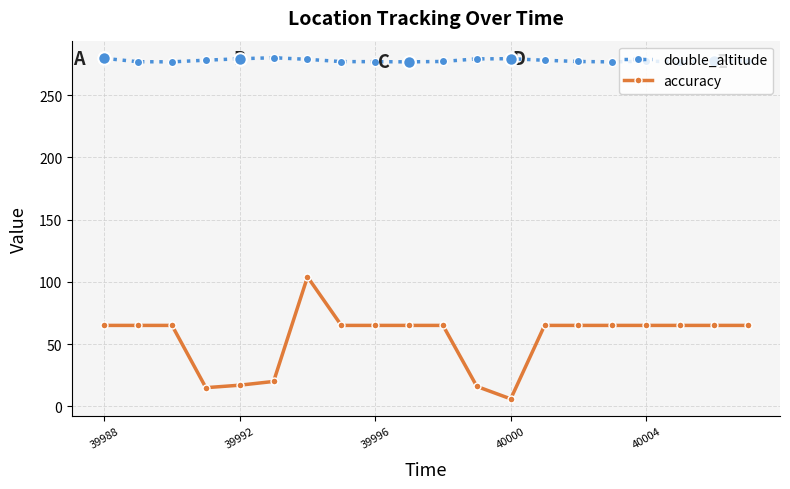

Which series has the largest range (max minus min)?

accuracy